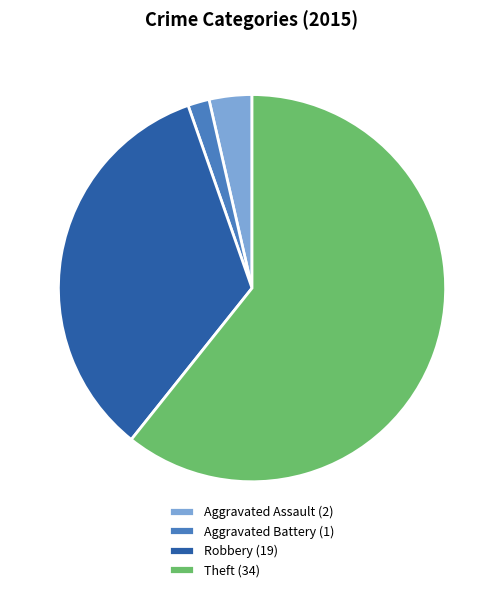

Which has a higher value, Theft (34) or Aggravated Battery (1)?

Theft (34)